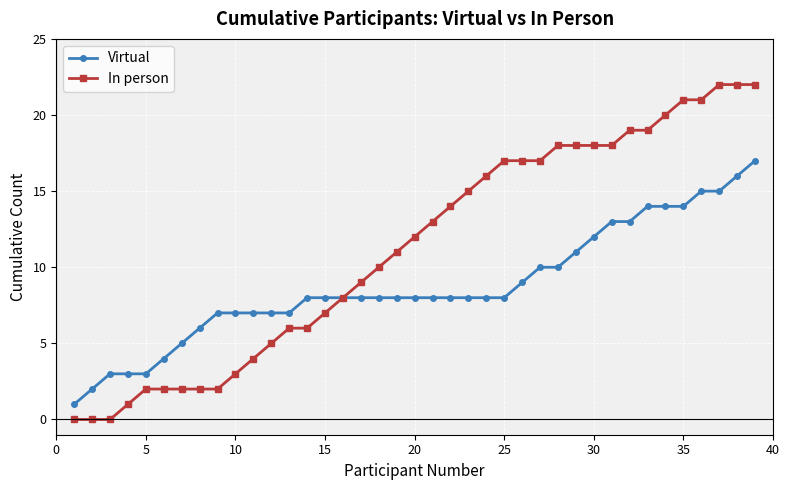

What is the maximum value shown in the chart?

22